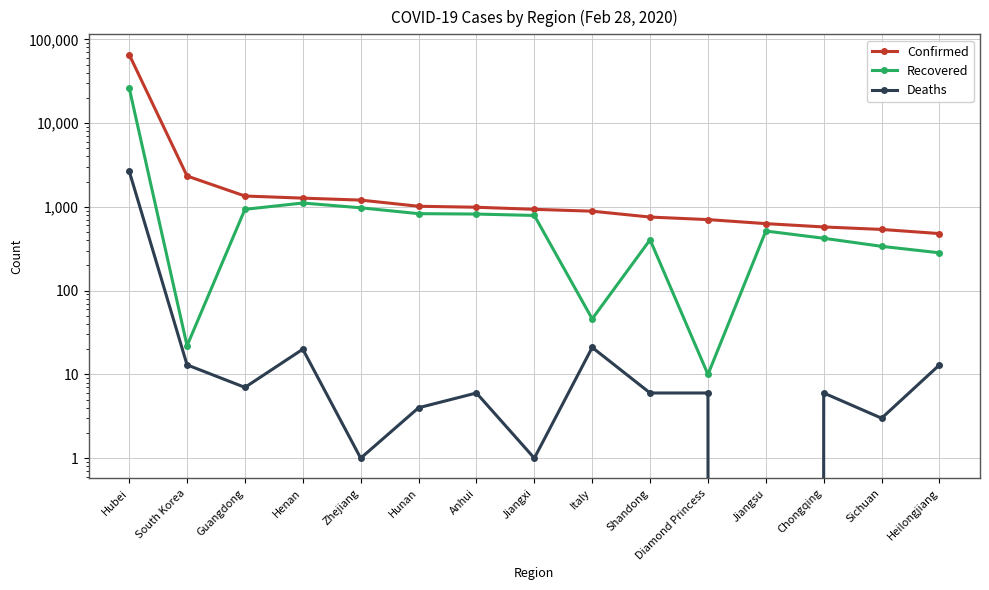

What is the label of the 12th point from the left?

Jiangsu